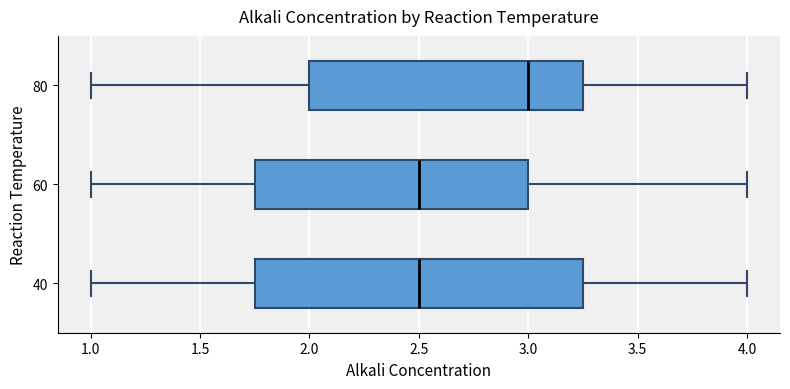

Where does the right whisker of the box at y = 40 end on the x-axis? The values are not printed on the chart, so give them approximately, as read against the axis.

4.00